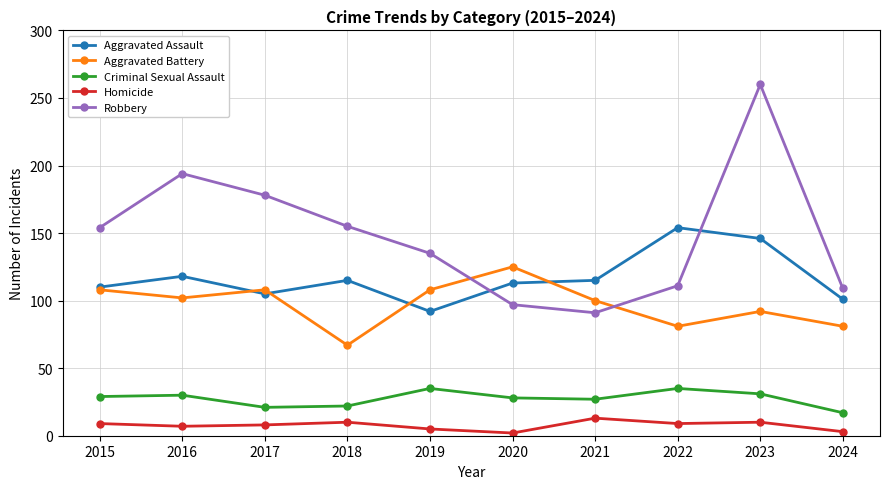

At which label does Aggravated Battery reach its peak?

2020